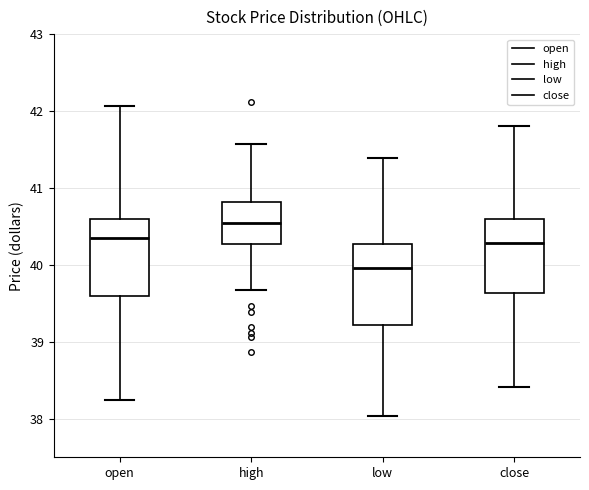

Where is the lower edge of the box for open on the y-axis? The values are not printed on the chart, so give them approximately, as read against the axis.

39.6